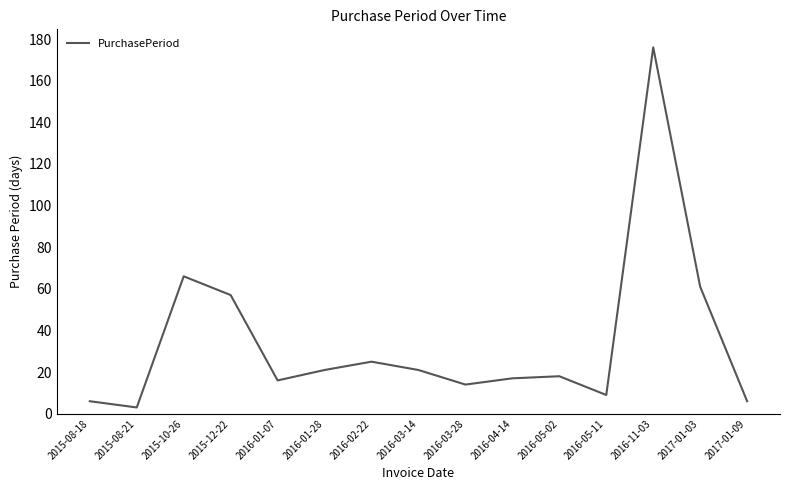

What is the difference between the second highest and second lowest values?

60